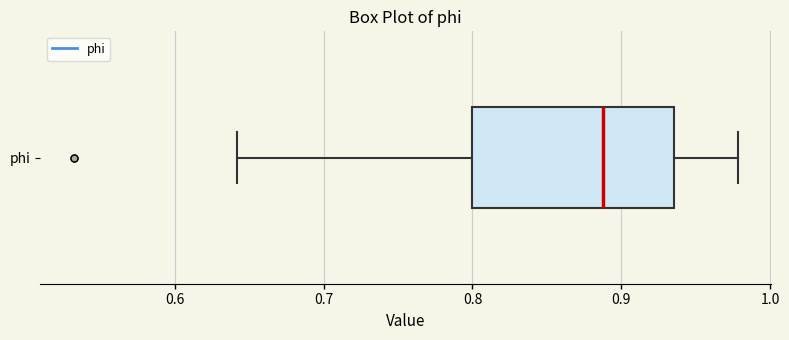

Where does the median line of the box for phi sit on the x-axis? The values are not printed on the chart, so give them approximately, as read against the axis.

0.89